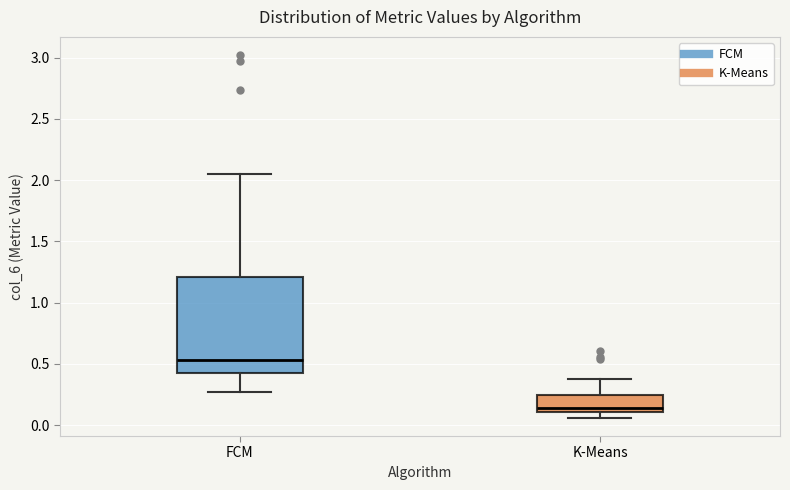

Where is the upper edge of the box for K-Means on the y-axis? The values are not printed on the chart, so give them approximately, as read against the axis.

0.25